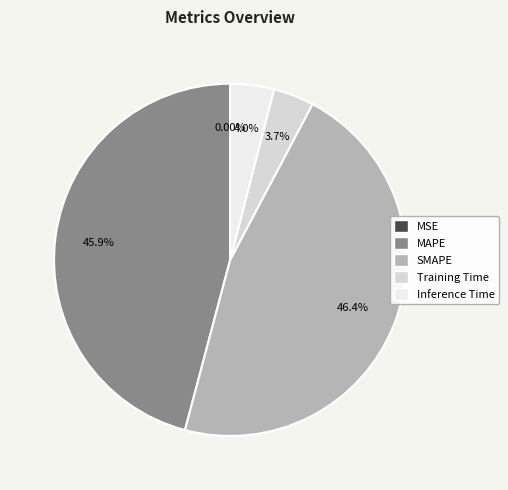

Is there any slice that represents more than half of the pie?

No